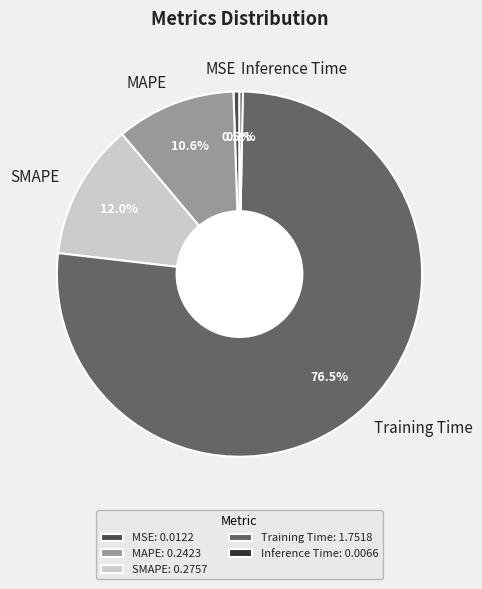

Between Inference Time and MAPE, which is larger?

MAPE